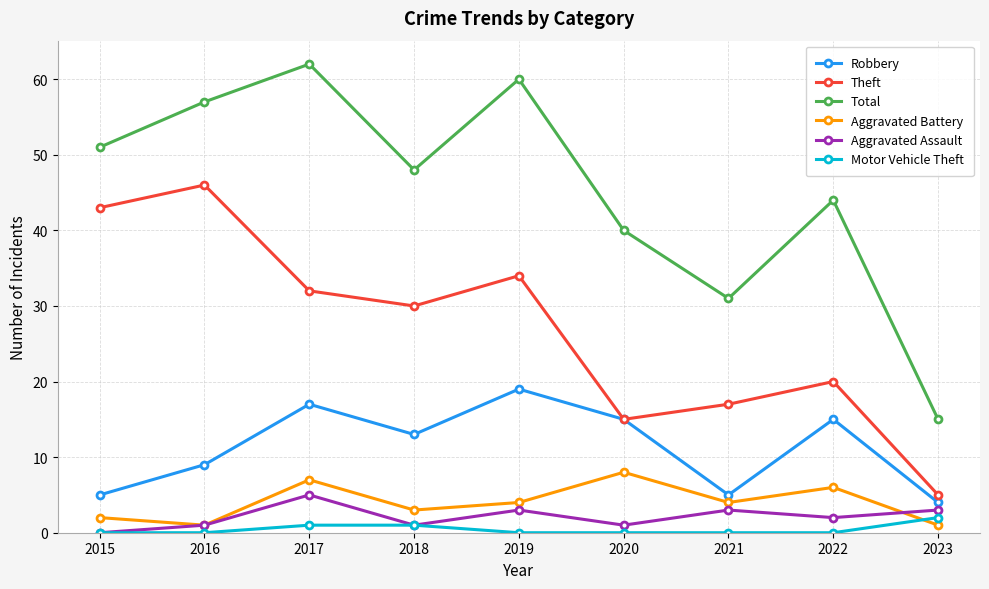

What is the total value across all series at 2019?

120